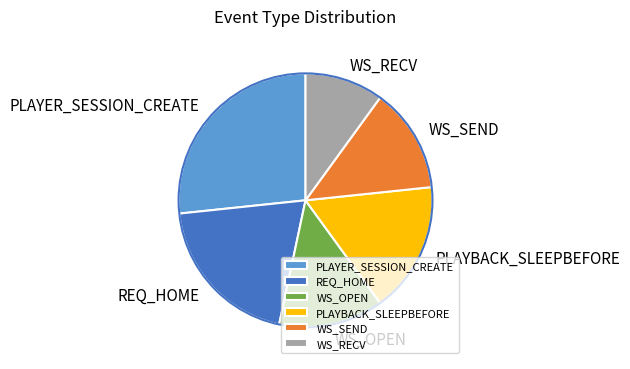

Is WS_OPEN the majority of the pie?

No